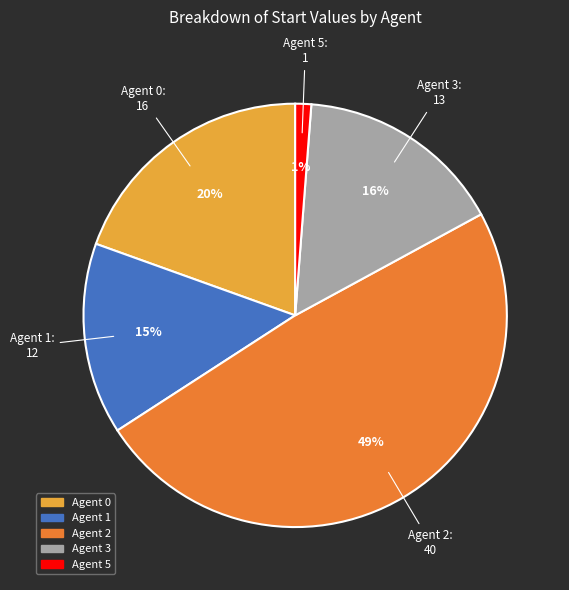

Is there any slice that represents more than half of the pie?

No